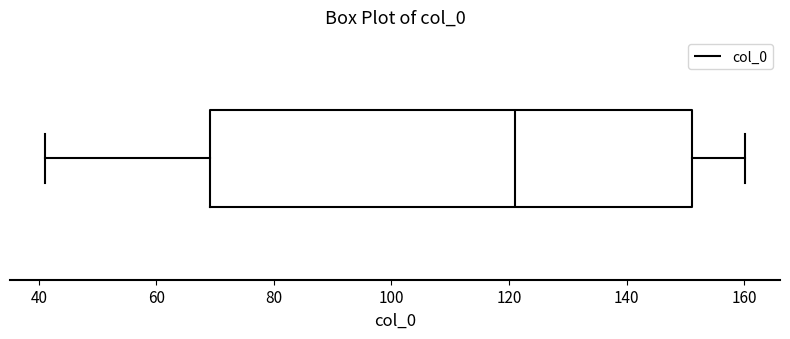

Transcribe this box plot: give where the median line is, the range the box spans, and where the two whiskers end, as read against the x-axis. The values are not printed on the chart, so give them approximately, as read against the axis.

median 122, box 70 to 152, whiskers 42 to 160